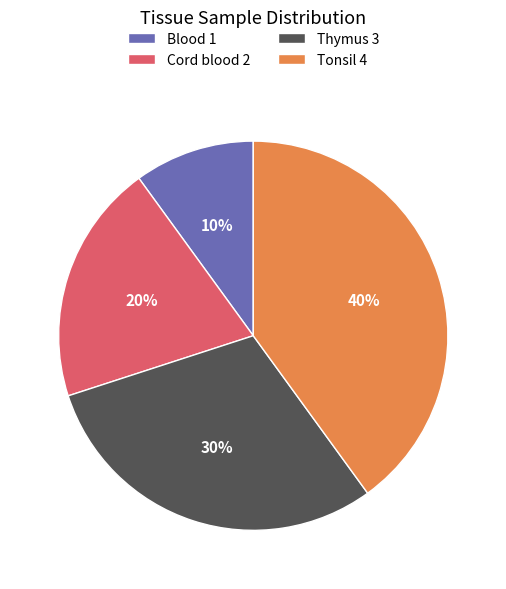

Combined, do Cord blood and Tonsil account for over 50%?

Yes